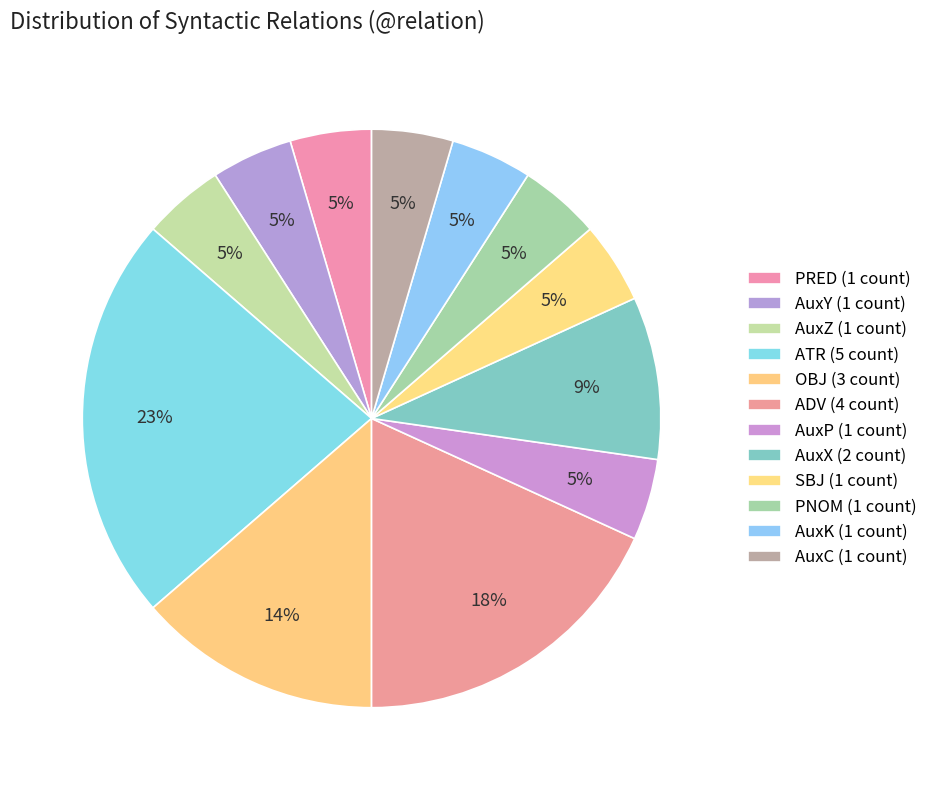

What is the total percentage of PNOM and AuxP?

9.1%